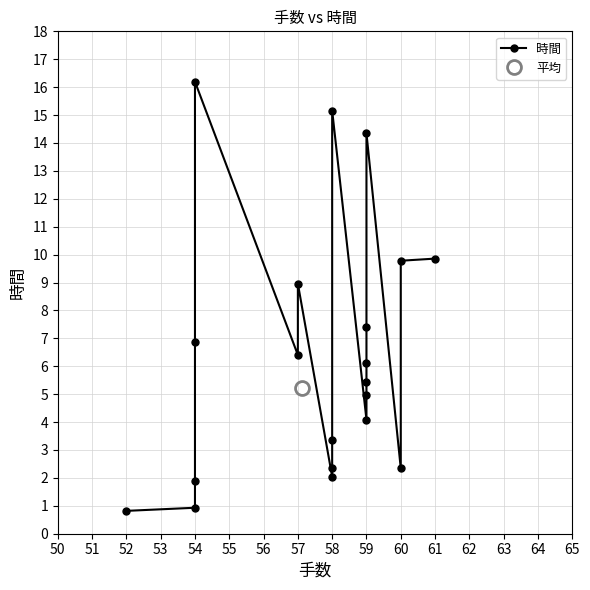

What is the change in value from 52 to 57?

+5.6